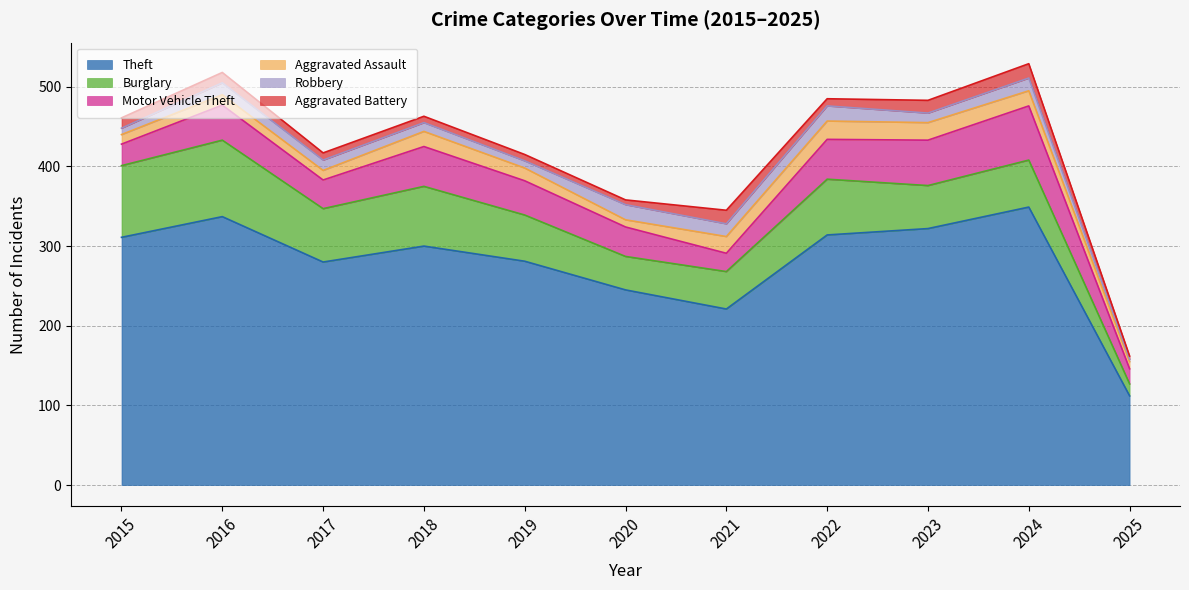

Reading left to right, transcribe all the data shown in this chart.

Theft: 2015=311	2016=337	2017=280	2018=300	2019=281	2020=245	2021=221	2022=314	2023=322	2024=349	2025=112
Burglary: 2015=90	2016=96	2017=67	2018=75	2019=58	2020=42	2021=47	2022=70	2023=54	2024=59	2025=15
Motor Vehicle Theft: 2015=27	2016=44	2017=36	2018=50	2019=43	2020=37	2021=23	2022=50	2023=57	2024=68	2025=19
Aggravated Assault: 2015=12	2016=13	2017=12	2018=19	2019=16	2020=9	2021=21	2022=23	2023=22	2024=19	2025=9
Robbery: 2015=8	2016=15	2017=13	2018=11	2019=9	2020=19	2021=16	2022=19	2023=12	2024=16	2025=3
Aggravated Battery: 2015=13	2016=13	2017=9	2018=8	2019=8	2020=6	2021=17	2022=9	2023=16	2024=18	2025=4